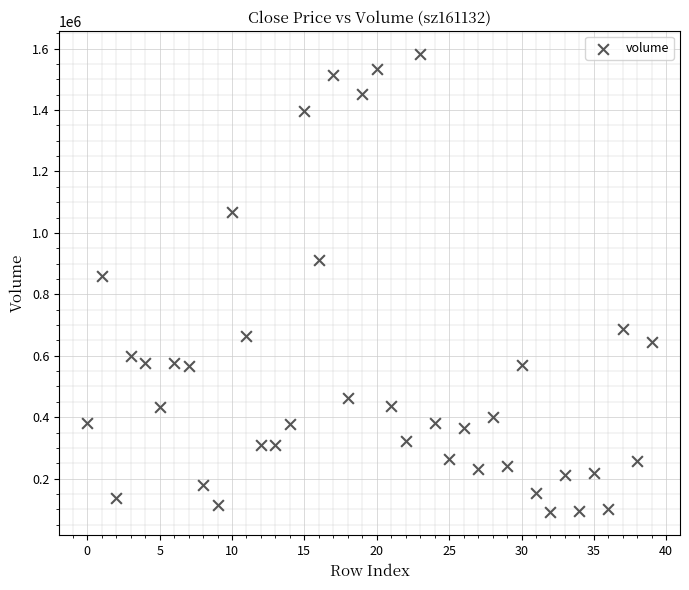

What is the range of Y values (max minus min)?

1493538